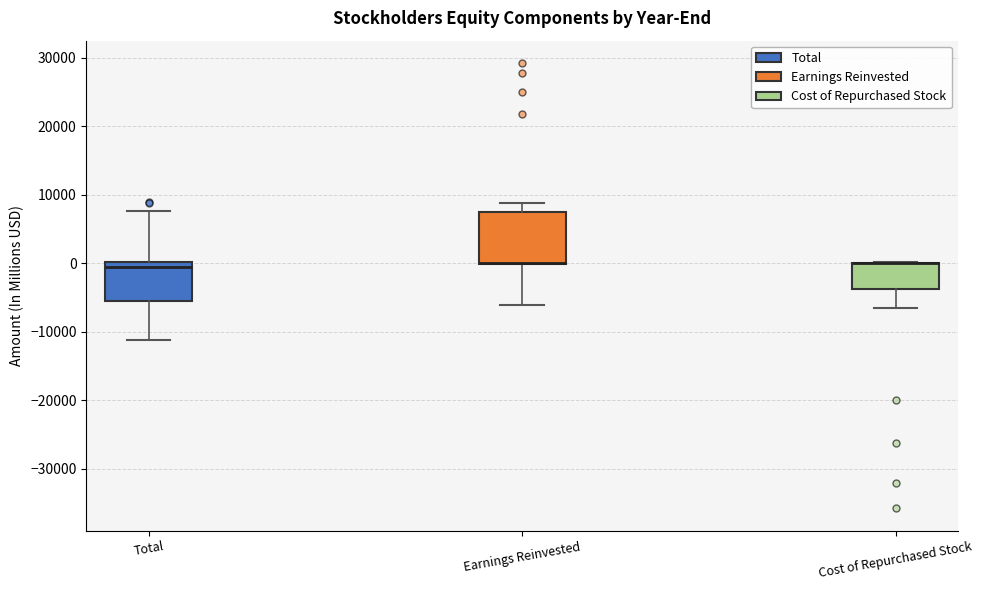

Reading left to right, transcribe this box plot: for each box, give where its median line is, the range the box spans, and where its two whiskers end, as read against the y-axis. The values are not printed on the chart, so give them approximately, as read against the axis.

Total: median -1000, box -5000 to 0, whiskers -11000 to 8000
Earnings Reinvested: median 0 (drawn on the box's lower edge), box 0 to 7000, whiskers -6000 to 9000
Cost of Repurchased Stock: median 0 (drawn on the box's upper edge), box -4000 to 0, whiskers -6000 to 0